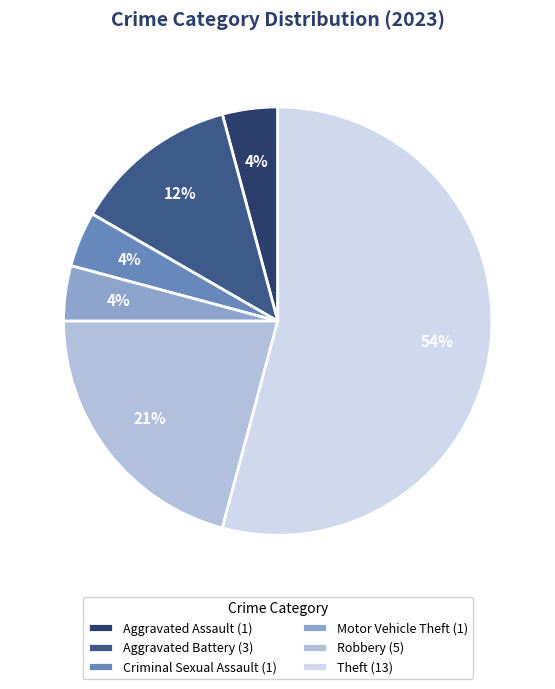

The Theft (13) slice represents 54% of the pie. True or false?

True